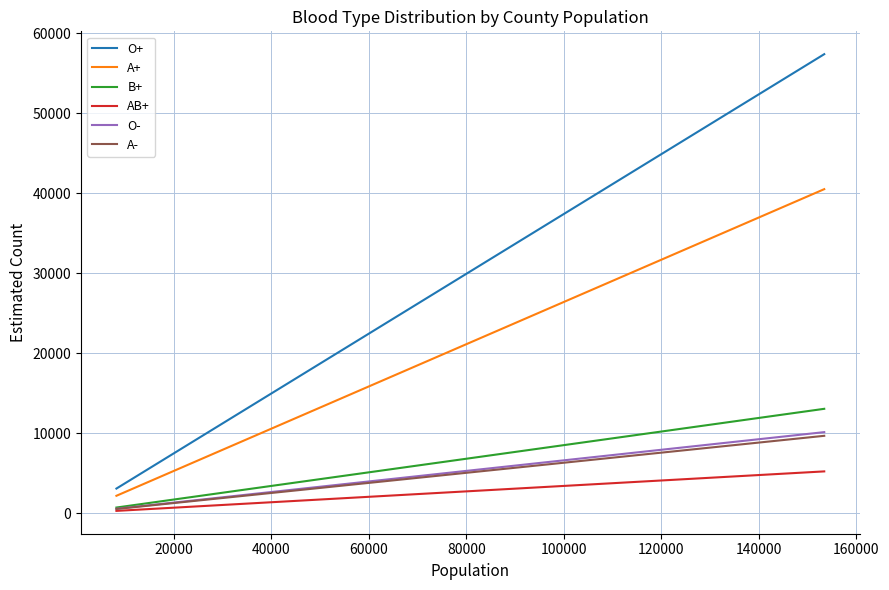

True or false: A+ and B+ intersect in this chart.

False